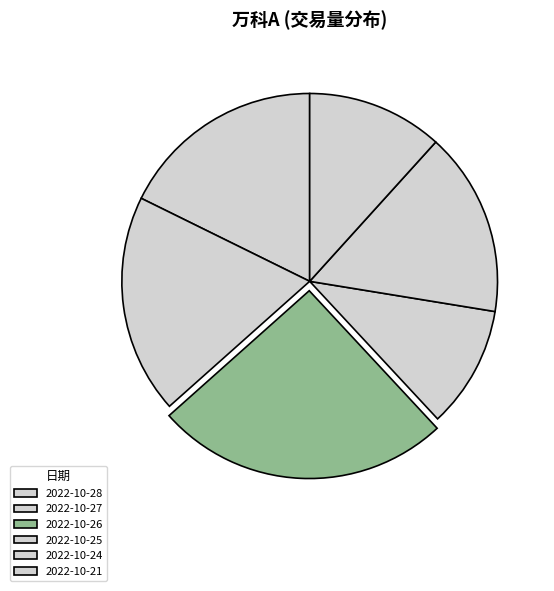

What is the ratio of the value at 2022-10-25 to the value at 2022-10-28?

0.6